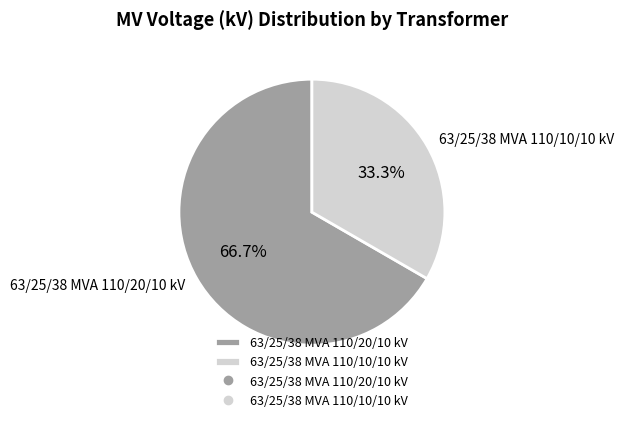

Which slice is the smallest?

63/25/38 MVA 110/10/10 kV